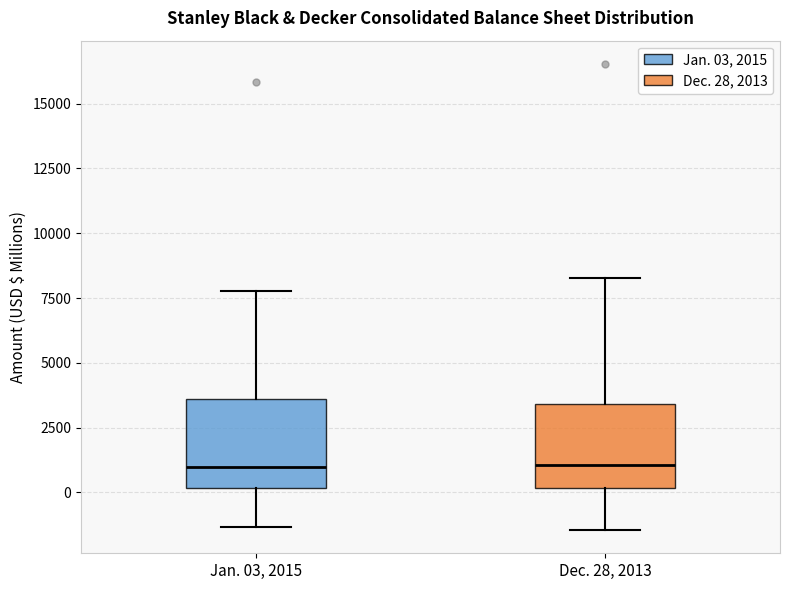

Reading left to right, transcribe this box plot: for each box, give where its median line is, the range the box spans, and where its two whiskers end, as read against the y-axis. The values are not printed on the chart, so give them approximately, as read against the axis.

Jan. 03, 2015: median 1000, box 0 to 3500, whiskers -1500 to 8000
Dec. 28, 2013: median 1000, box 0 to 3500, whiskers -1500 to 8500